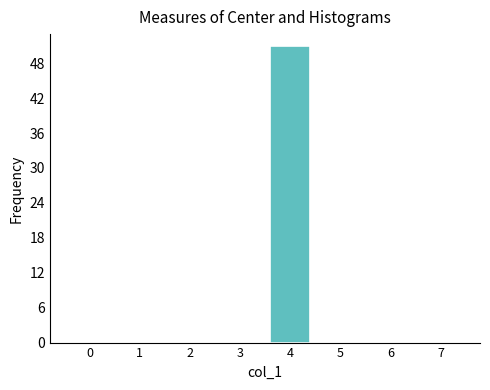

Reading right to left, extract all data points from this chart.

7=0	6=0	5=0	4=51	3=0	2=0	1=0	0=0